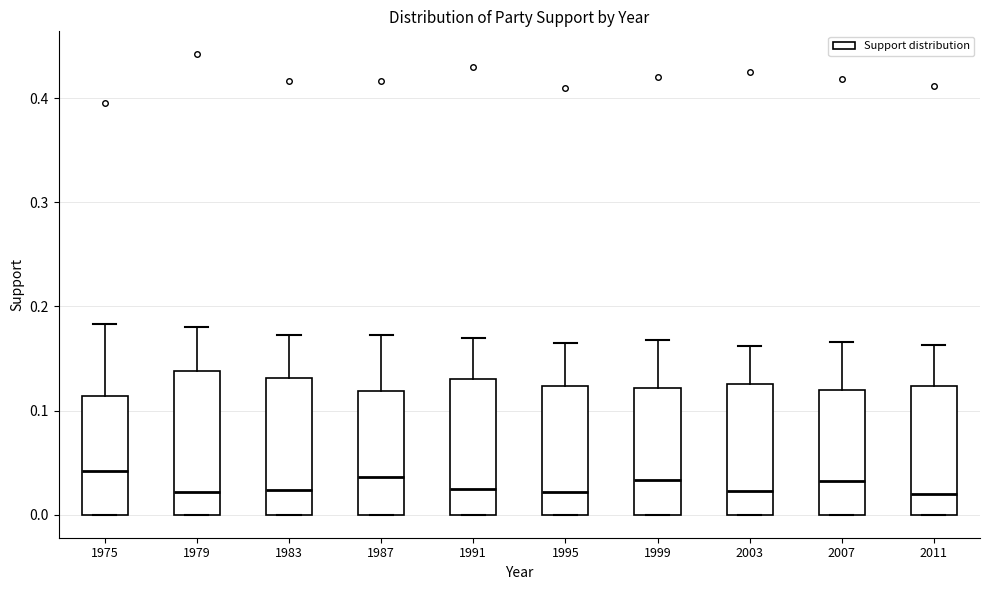

Reading left to right, read every box against the y-axis: the position of its median line, the range the box covers, and the ends of its whiskers. The values are not printed on the chart, so give them approximately, as read against the axis.

1975: median 0.04, box 0.00 to 0.11, whiskers 0.00 to 0.18
1979: median 0.02, box 0.00 to 0.14, whiskers 0.00 to 0.18
1983: median 0.02, box 0.00 to 0.13, whiskers 0.00 to 0.17
1987: median 0.04, box 0.00 to 0.12, whiskers 0.00 to 0.17
1991: median 0.03, box 0.00 to 0.13, whiskers 0.00 to 0.17
1995: median 0.02, box 0.00 to 0.12, whiskers 0.00 to 0.17
1999: median 0.03, box 0.00 to 0.12, whiskers 0.00 to 0.17
2003: median 0.02, box 0.00 to 0.13, whiskers 0.00 to 0.16
2007: median 0.03, box 0.00 to 0.12, whiskers 0.00 to 0.17
2011: median 0.02, box 0.00 to 0.12, whiskers 0.00 to 0.16